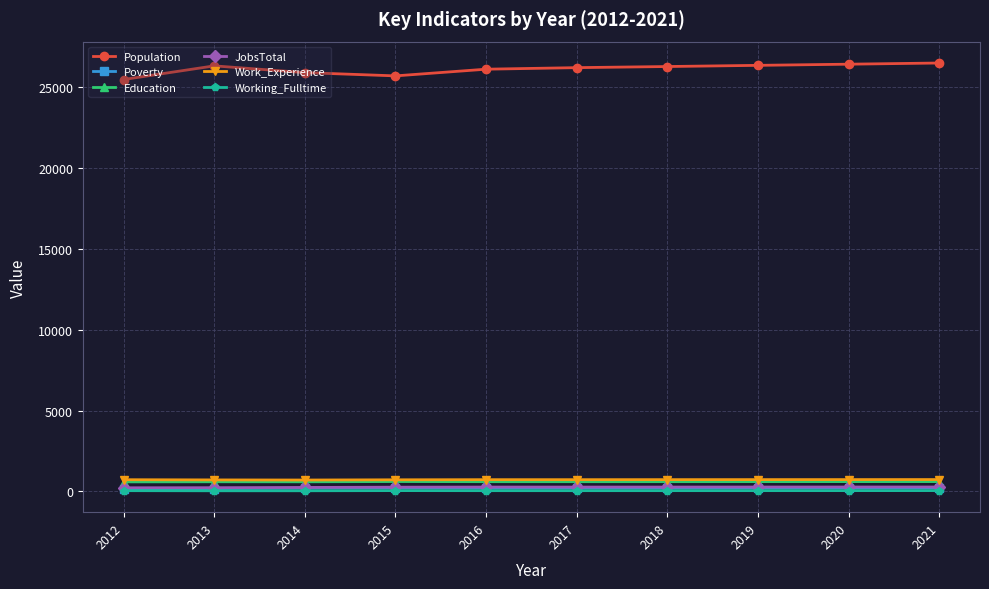

True or false: Work_Experience and Education cross at least once.

False